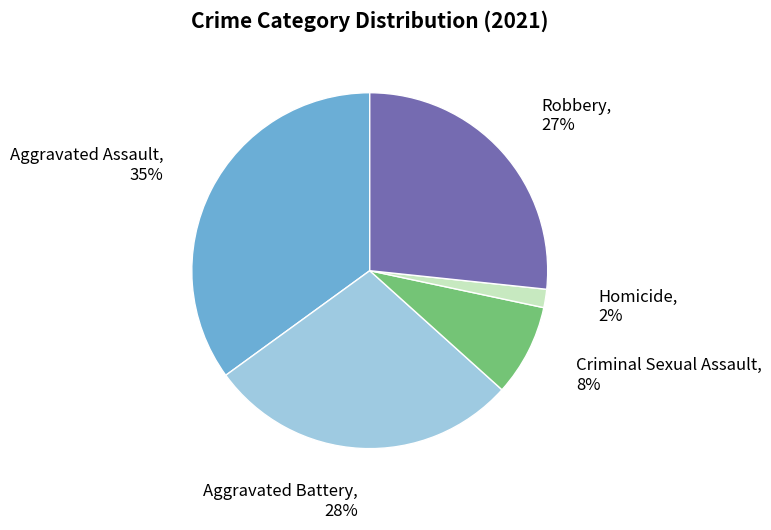

Does Criminal Sexual Assault account for over 50% of the chart?

No